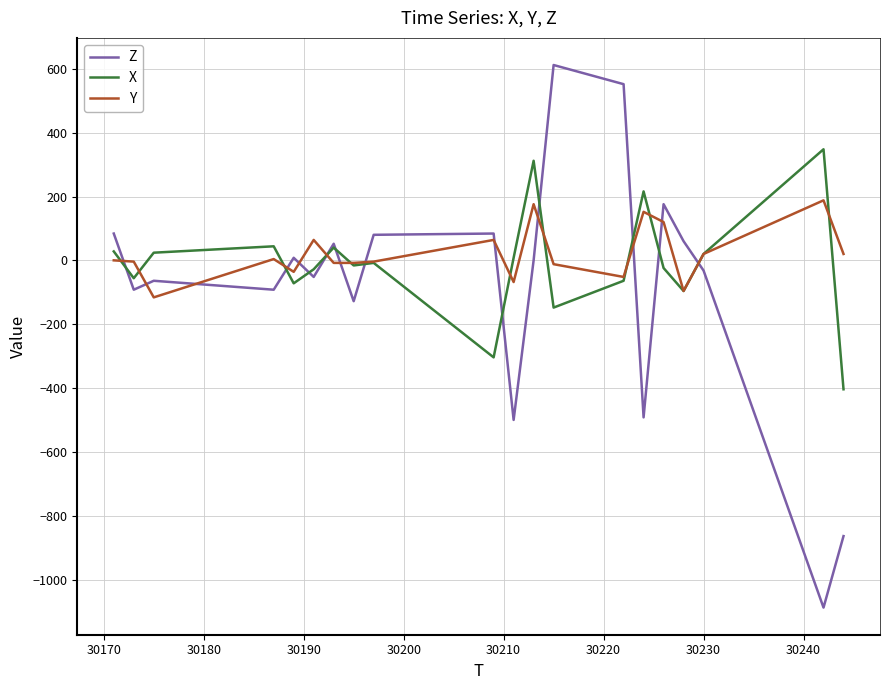

What is the smallest value displayed?

-1088